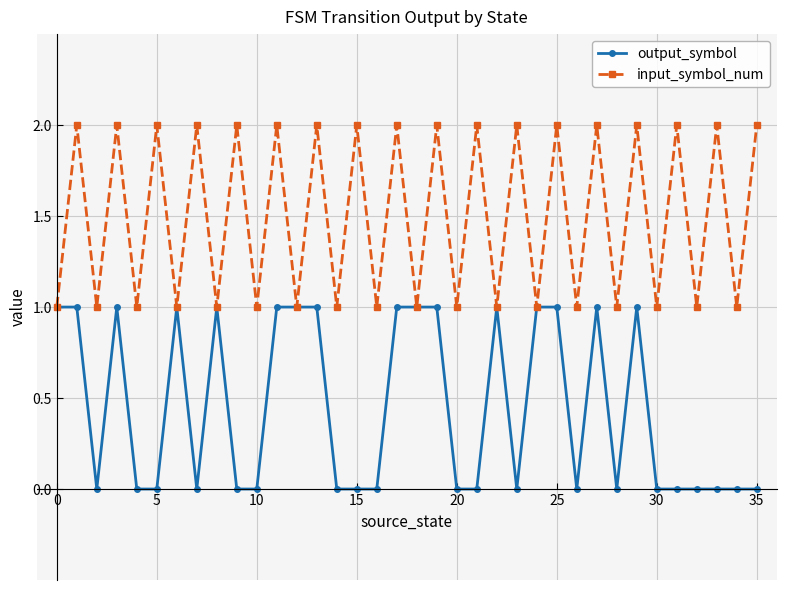

Rank the series by their average value, from highest to lowest.

input_symbol_num, output_symbol